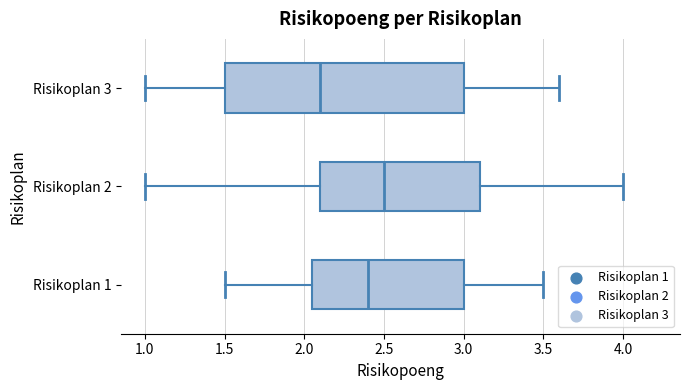

Reading bottom to top, read every box against the x-axis: the position of its median line, the range the box covers, and the ends of its whiskers. The values are not printed on the chart, so give them approximately, as read against the axis.

Risikoplan 1: median 2.40, box 2.05 to 3.00, whiskers 1.50 to 3.50
Risikoplan 2: median 2.50, box 2.10 to 3.10, whiskers 1.00 to 4.00
Risikoplan 3: median 2.10, box 1.50 to 3.00, whiskers 1.00 to 3.60